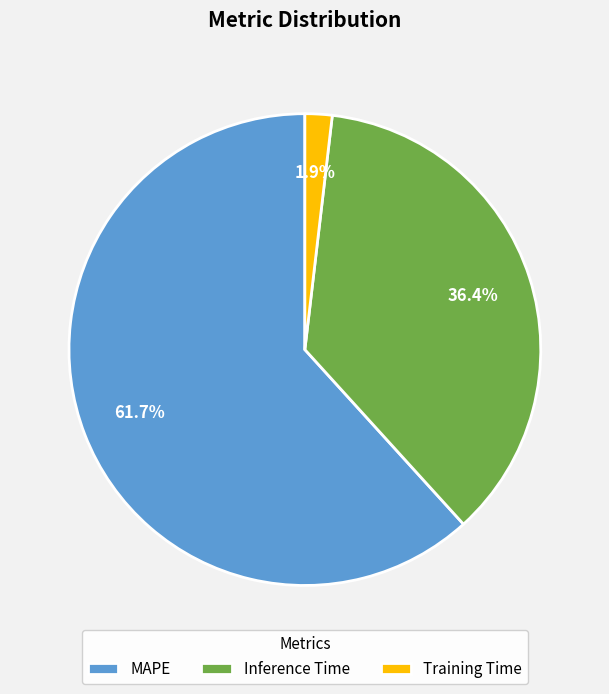

To the nearest percent, what is the combined percentage of Inference Time and MAPE?

98%